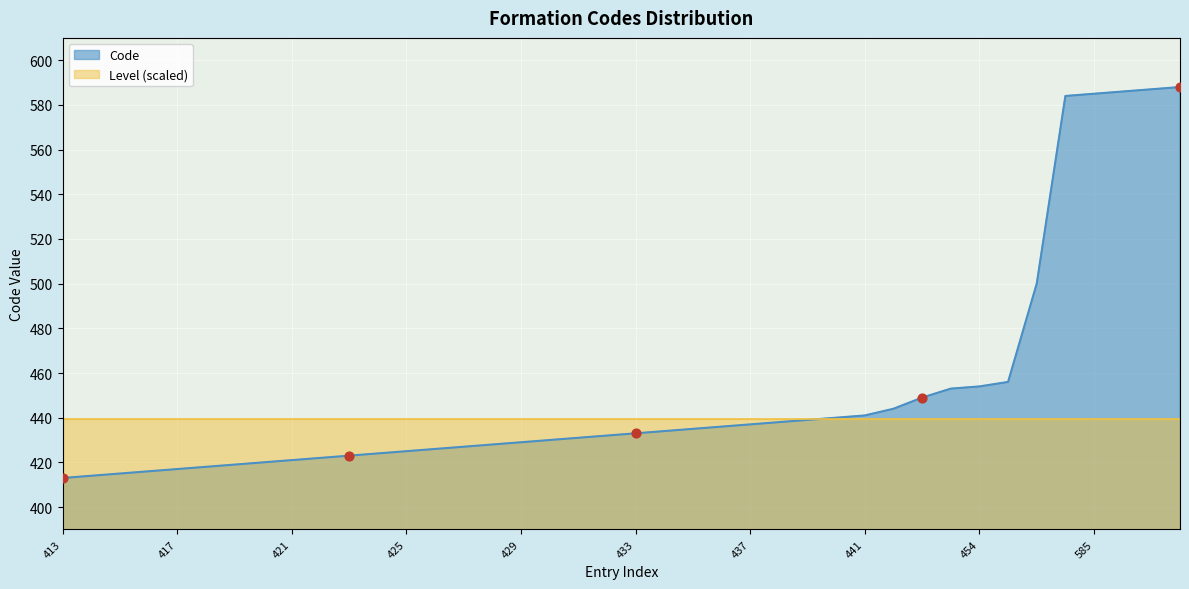

What is the change in value from 454 to 584?

+130